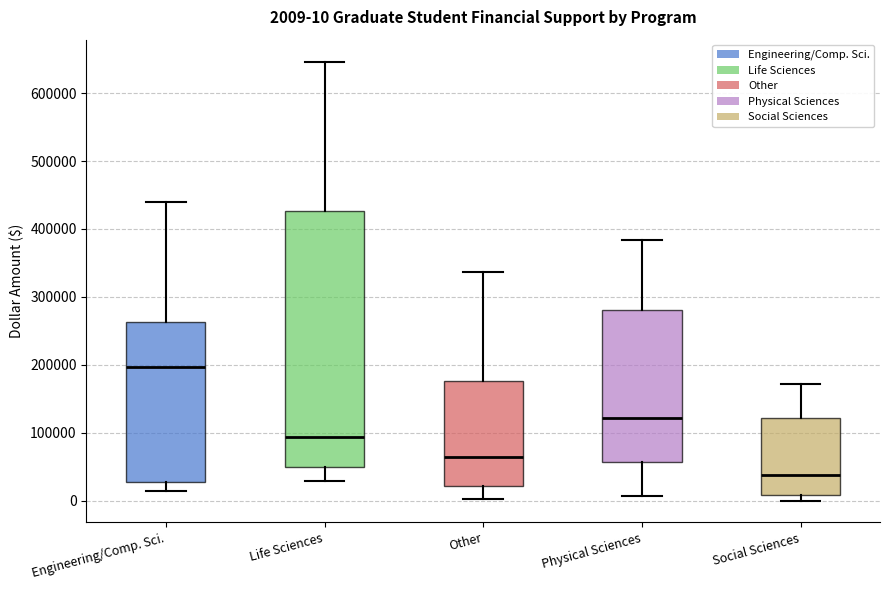

Which box has the lowest median line?

Social Sciences